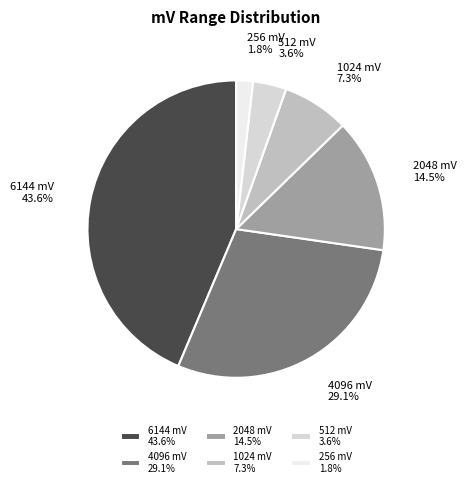

Which slice is the largest?

6144 mV